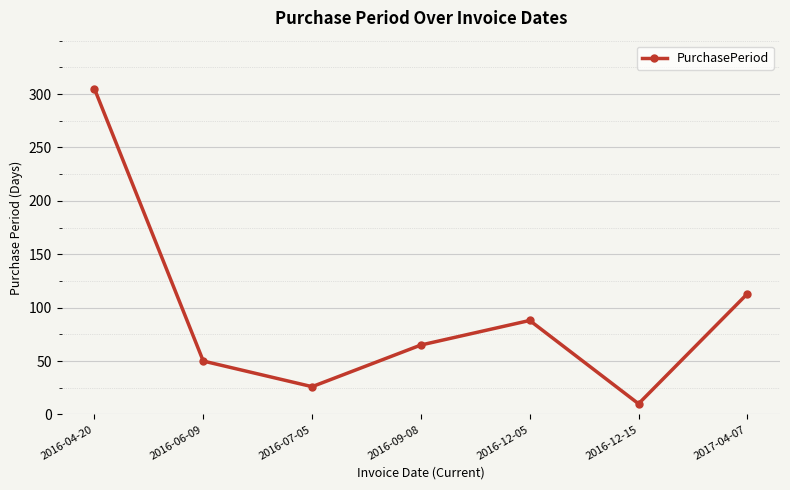

Approximately how many times larger is the value at 2016-12-05 compared to 2016-12-15?

8.8